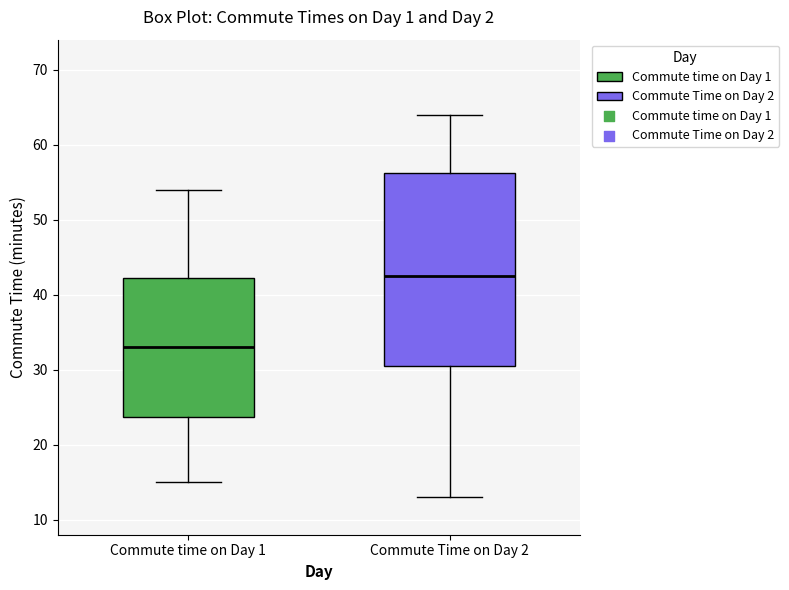

Reading left to right, transcribe this box plot: for each box, give where its median line is, the range the box spans, and where its two whiskers end, as read against the y-axis. The values are not printed on the chart, so give them approximately, as read against the axis.

Commute time on Day 1: median 33, box 24 to 42, whiskers 15 to 54
Commute Time on Day 2: median 43, box 31 to 56, whiskers 13 to 64